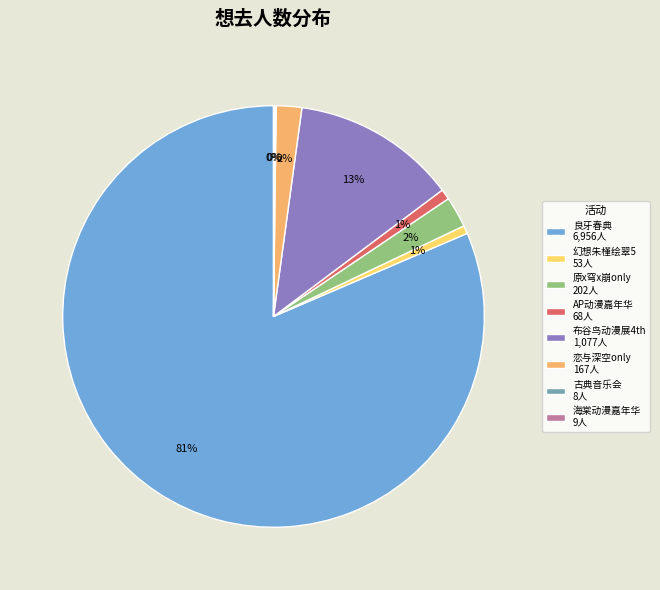

Is it true that 良牙春典 6,956人 is 93% of the pie?

False